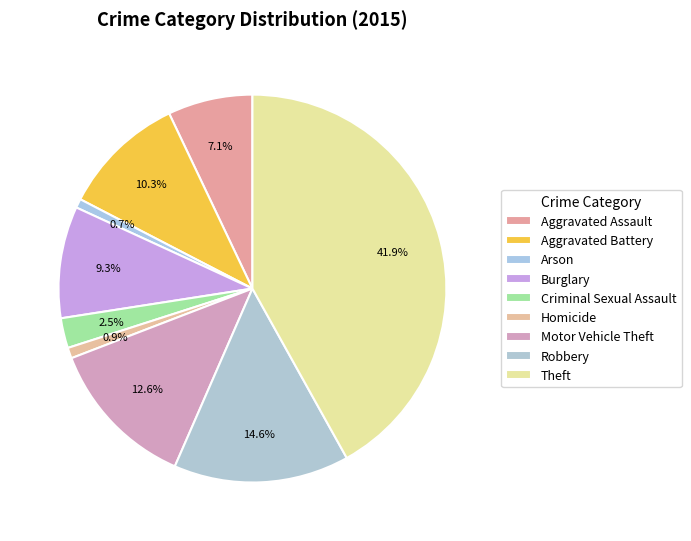

Approximately how many times larger is the value at Aggravated Assault compared to Motor Vehicle Theft?

0.6